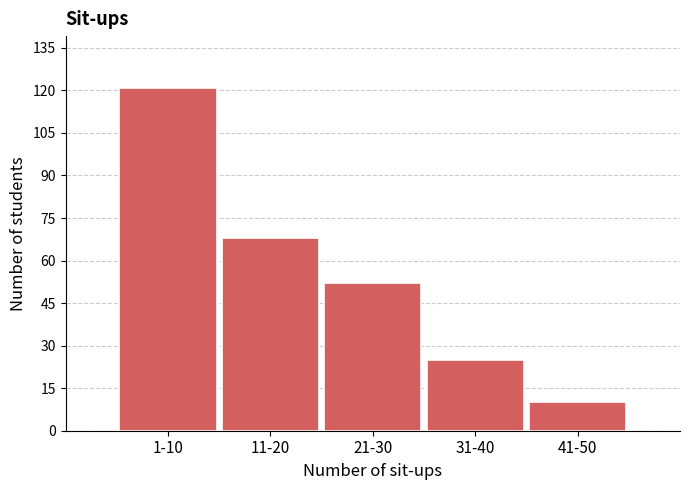

Reading right to left, transcribe all the data shown in this chart.

10	25	52	68	121